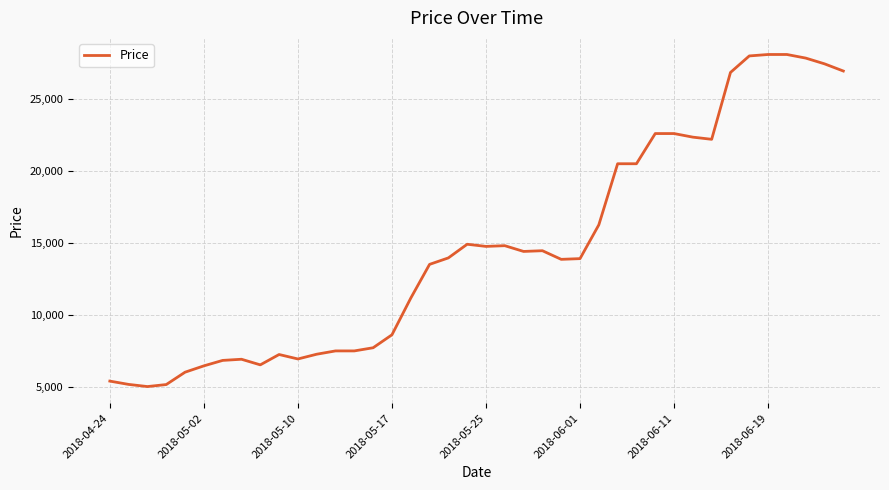

What is the greatest value displayed?

28100